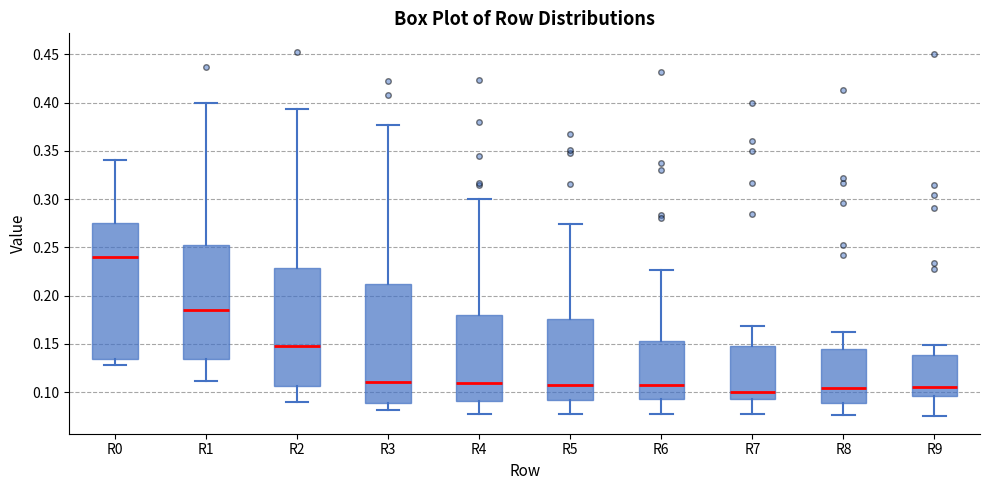

Comparing the boxes themselves (not the whiskers), which one is the tallest?

R0